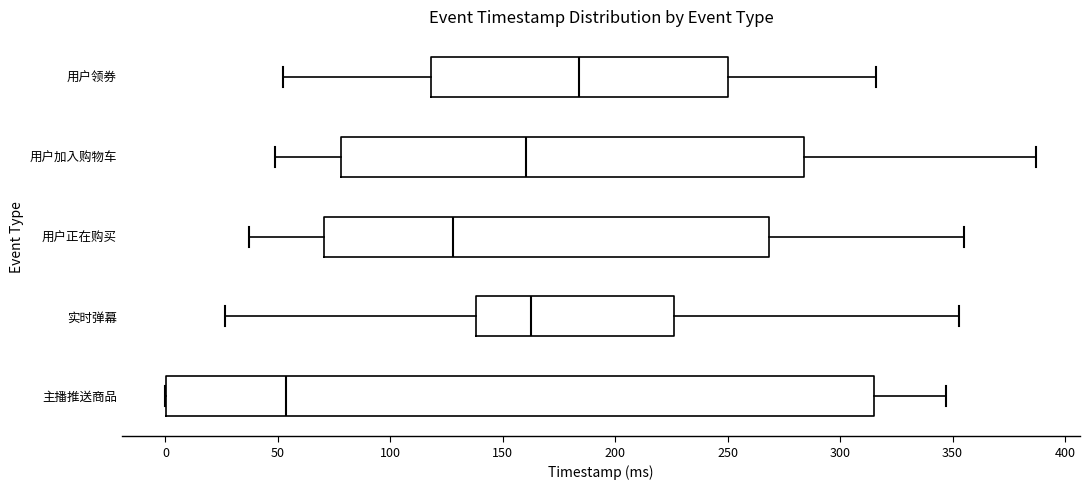

Reading bottom to top, transcribe this box plot: for each box, give where its median line is, the range the box spans, and where its two whiskers end, as read against the x-axis. The values are not printed on the chart, so give them approximately, as read against the axis.

主播推送商品: median 55, box 0 to 315, whiskers 0 to 345
实时弹幕: median 165, box 140 to 225, whiskers 25 to 355
用户正在购买: median 130, box 70 to 270, whiskers 35 to 355
用户加入购物车: median 160, box 80 to 285, whiskers 50 to 385
用户领券: median 185, box 120 to 250, whiskers 50 to 315